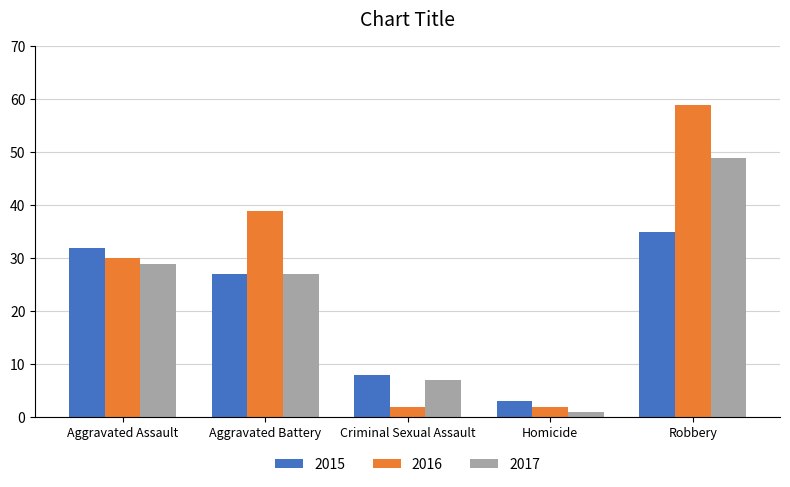

Which series has the largest total across all categories?

2016